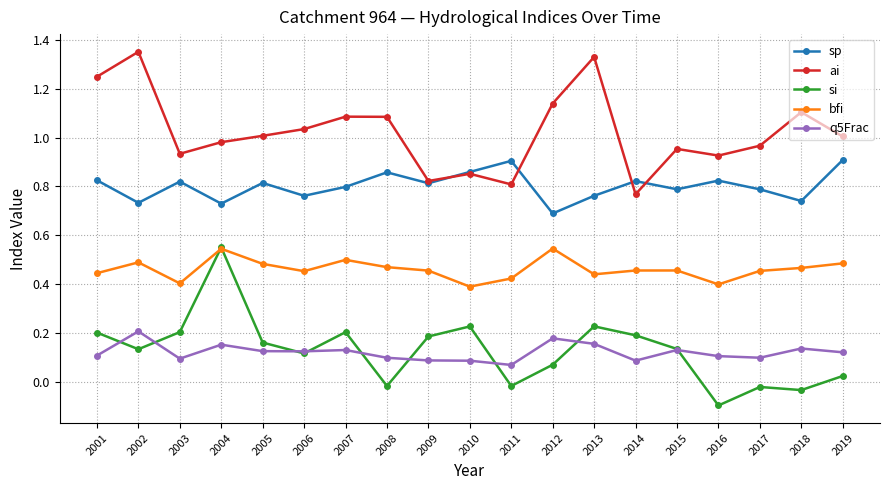

The value of bfi at 2003 is 0.4. True or false?

True